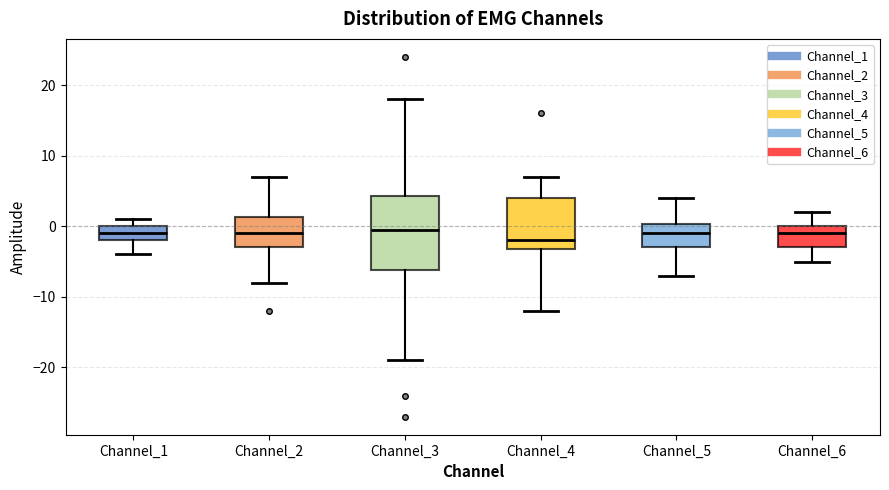

Reading left to right, transcribe this box plot: for each box, give where its median line is, the range the box spans, and where its two whiskers end, as read against the y-axis. The values are not printed on the chart, so give them approximately, as read against the axis.

Channel_1: median -1, box -2 to 0, whiskers -4 to 1
Channel_2: median -1, box -3 to 1, whiskers -8 to 7
Channel_3: median 0, box -6 to 4, whiskers -19 to 18
Channel_4: median -2, box -3 to 4, whiskers -12 to 7
Channel_5: median -1, box -3 to 0, whiskers -7 to 4
Channel_6: median -1, box -3 to 0, whiskers -5 to 2